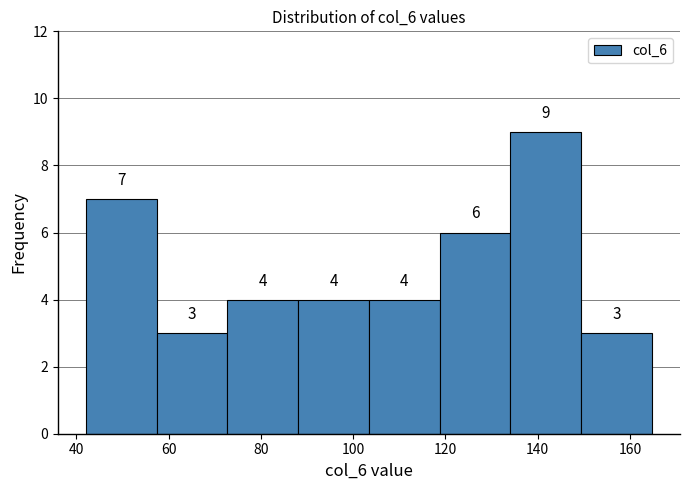

Reading left to right, list every bar in this chart as the range it spans on the x-axis followed by its height. The bar edges are not printed on the chart, so give them approximately, as read against the axis.

42 to 58: 7
58 to 72: 3
72 to 88: 4
88 to 104: 4
104 to 118: 4
118 to 134: 6
134 to 150: 9
150 to 164: 3